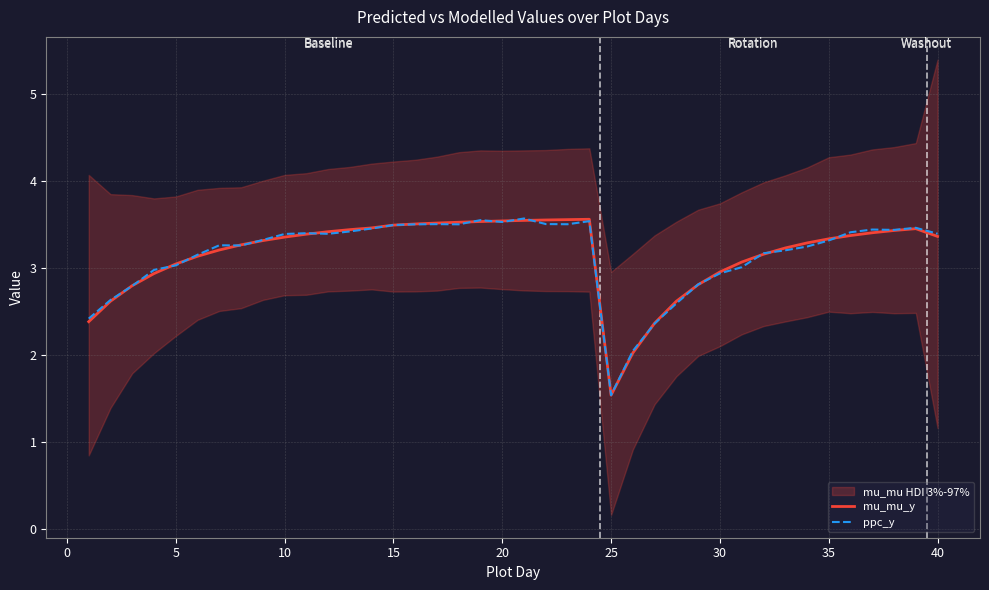

True or false: ppc_y has a value of 5.2 at 15.

False